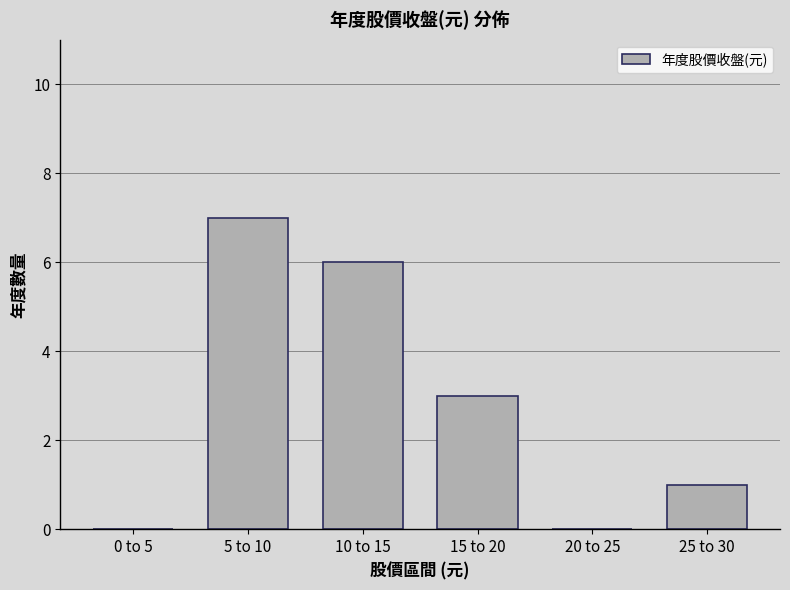

Reading right to left, list all the values displayed in this chart.

25 to 30=1	20 to 25=0	15 to 20=3	10 to 15=6	5 to 10=7	0 to 5=0